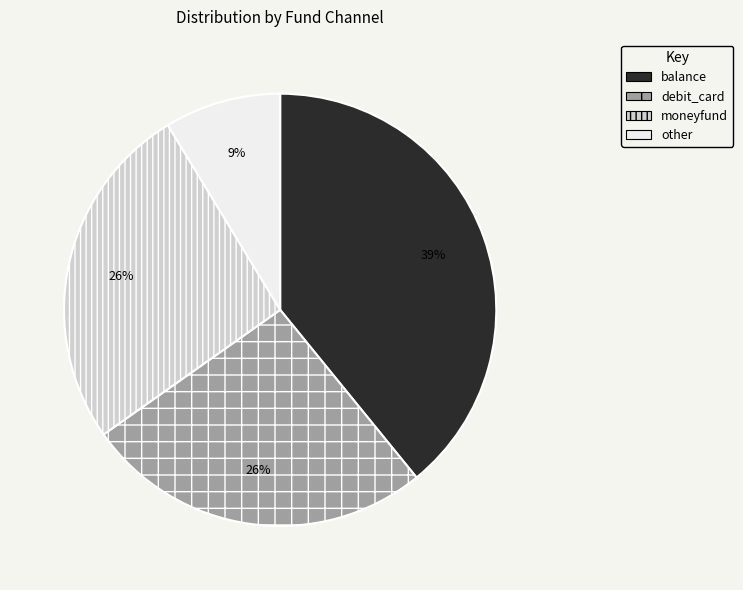

To the nearest percent, what is the difference between the other and debit_card slice percentages?

17%